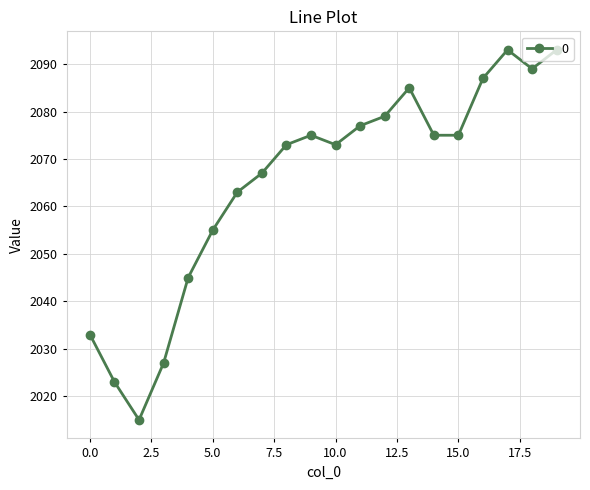

True or false: the data has more than 2 interior local peaks.

True